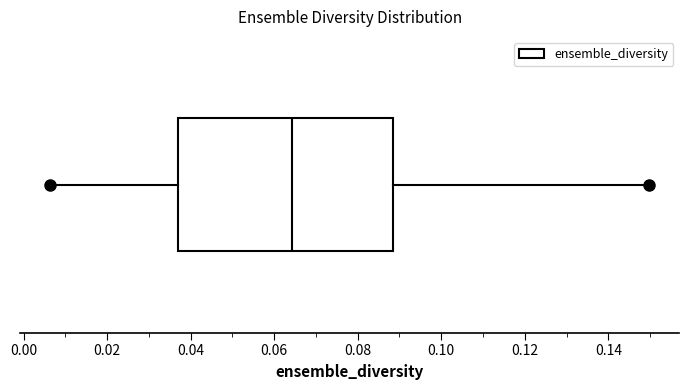

Where does the right whisker of the box end on the x-axis? The values are not printed on the chart, so give them approximately, as read against the axis.

0.150